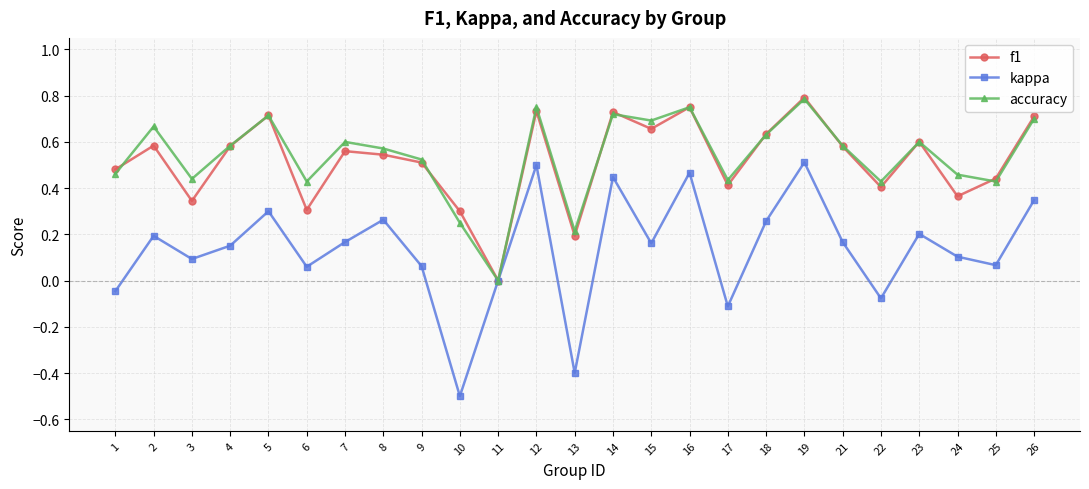

At which label does kappa reach its minimum?

10